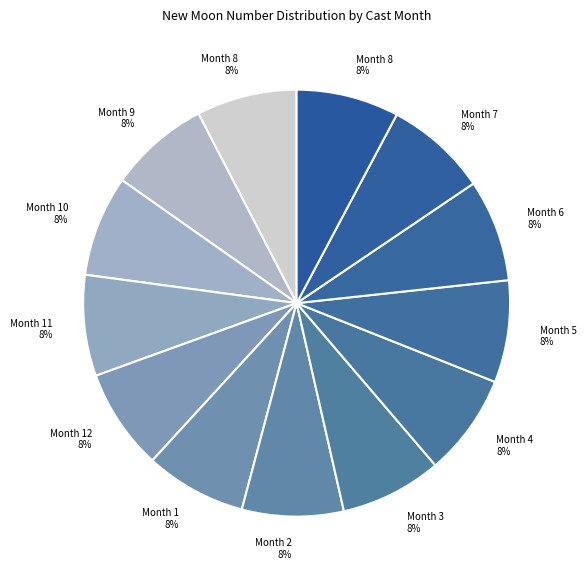

Count the number of slices in the pie.

13